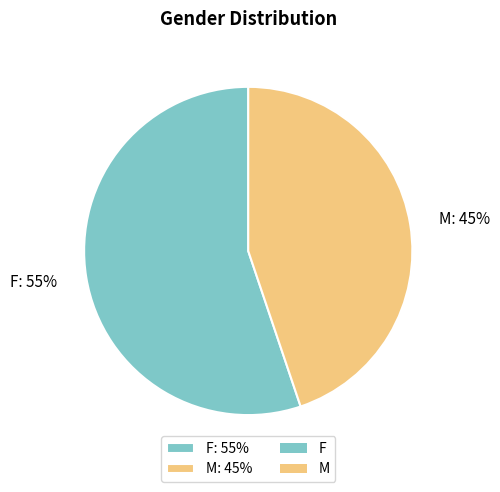

Is there any slice that represents more than half of the pie?

Yes